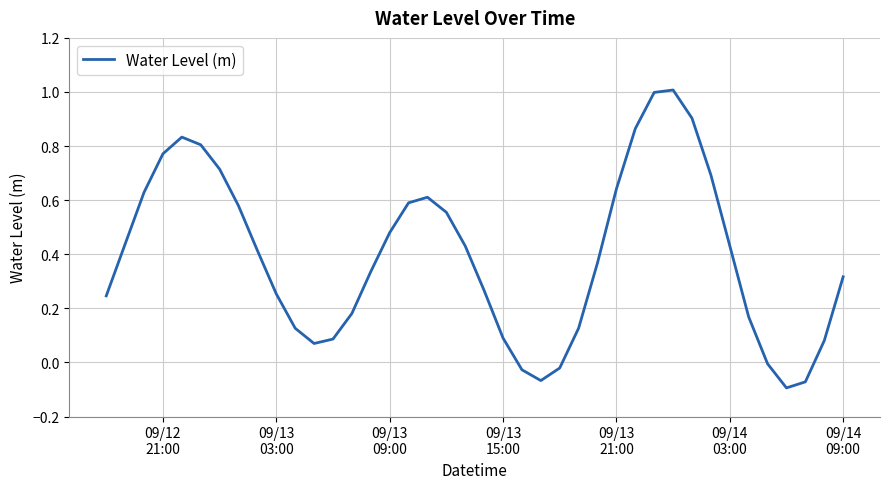

What is the difference between the maximum and minimum values?

1.1